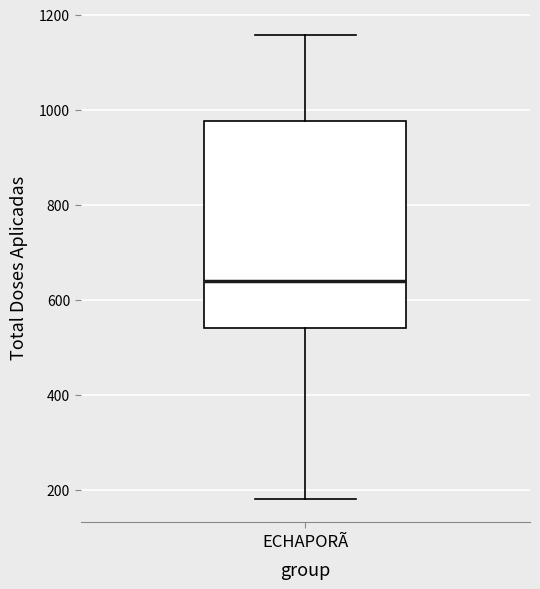

Transcribe this box plot: give where the median line is, the range the box spans, and where the two whiskers end, as read against the y-axis. The values are not printed on the chart, so give them approximately, as read against the axis.

median 640, box 540 to 980, whiskers 180 to 1160